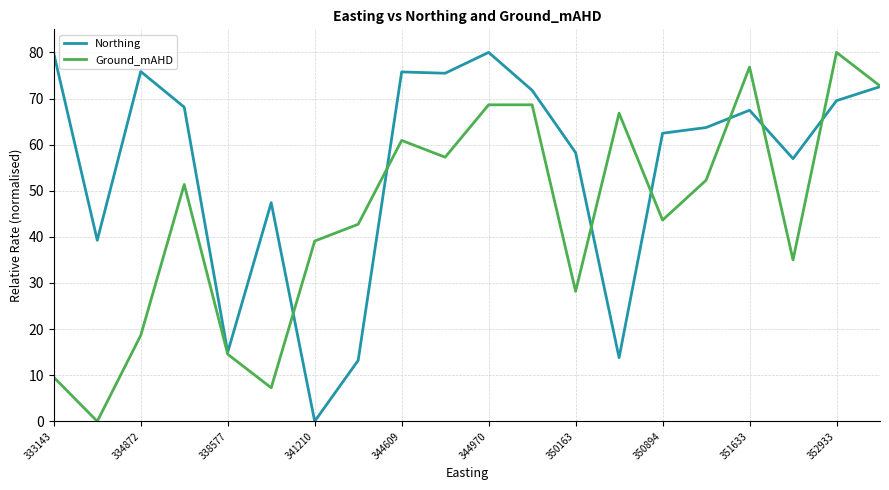

Which series has the largest total across all categories?

Northing